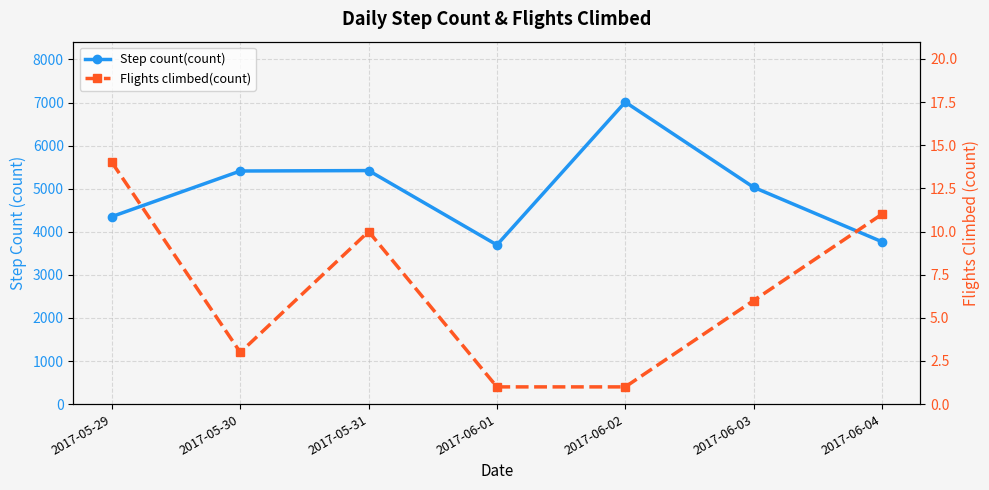

How many values in the Step count(count) series are below 5033?

3